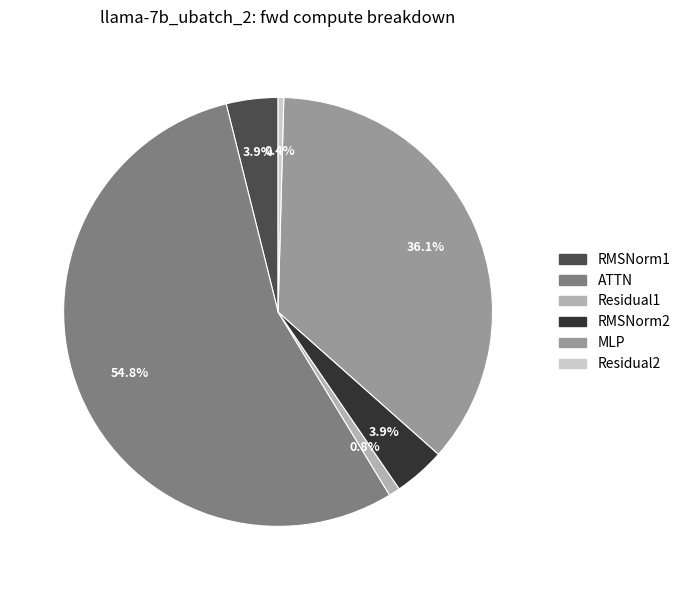

How many segments does this pie chart have?

6